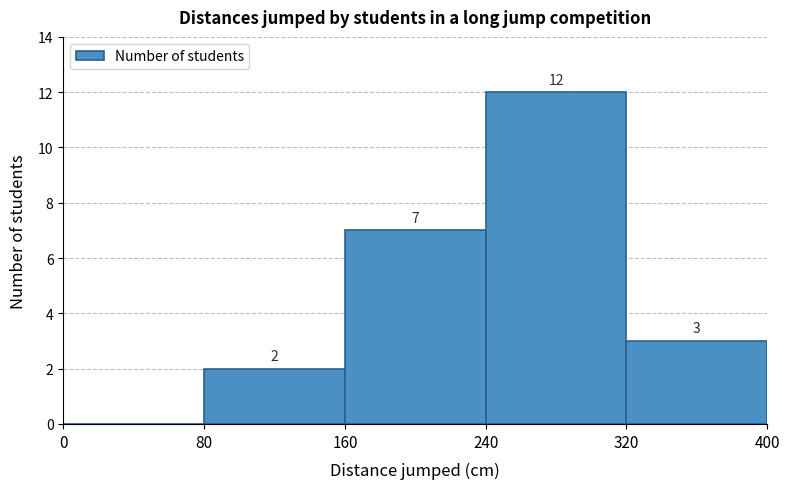

Which range on the x-axis has the tallest bar?

240 to 320